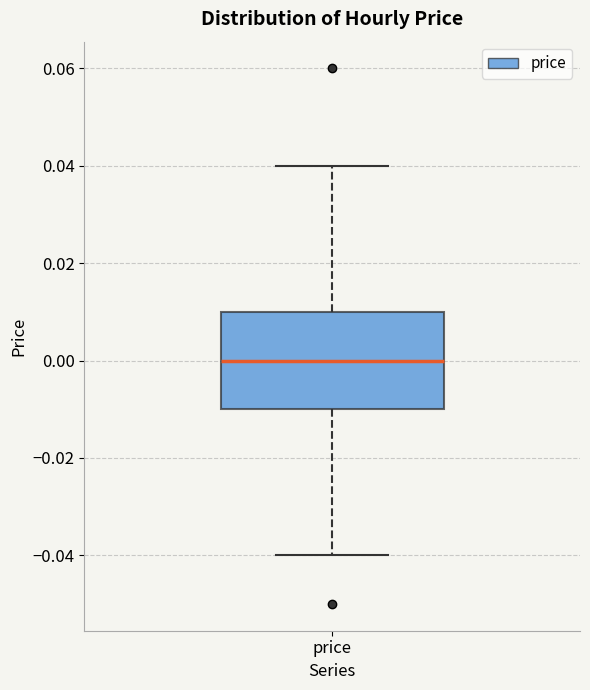

Read this box plot against the y-axis: the position of the median line, the range covered by the box, and the ends of both whiskers. The values are not printed on the chart, so give them approximately, as read against the axis.

median 0.00, box -0.01 to 0.01, whiskers -0.04 to 0.04